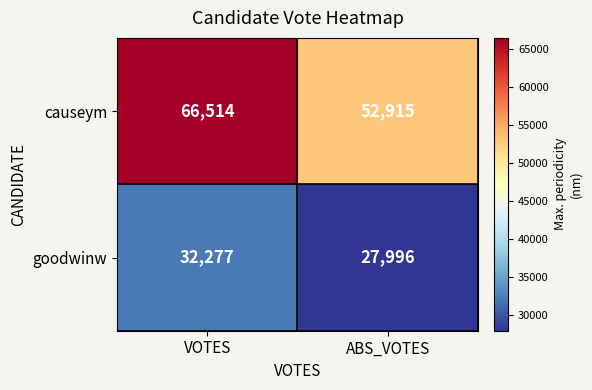

What value does the causeym series have at ABS_VOTES?

52915